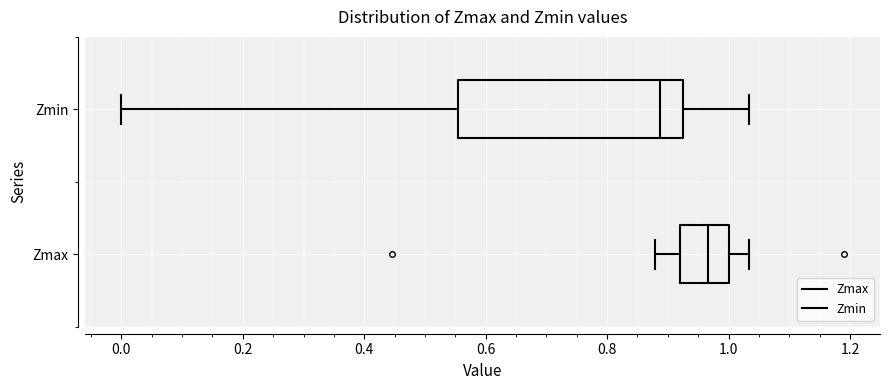

Reading bottom to top, read every box against the x-axis: the position of its median line, the range the box covers, and the ends of its whiskers. The values are not printed on the chart, so give them approximately, as read against the axis.

Zmax: median 0.96, box 0.92 to 1.00, whiskers 0.88 to 1.04
Zmin: median 0.88, box 0.56 to 0.92, whiskers 0.00 to 1.04